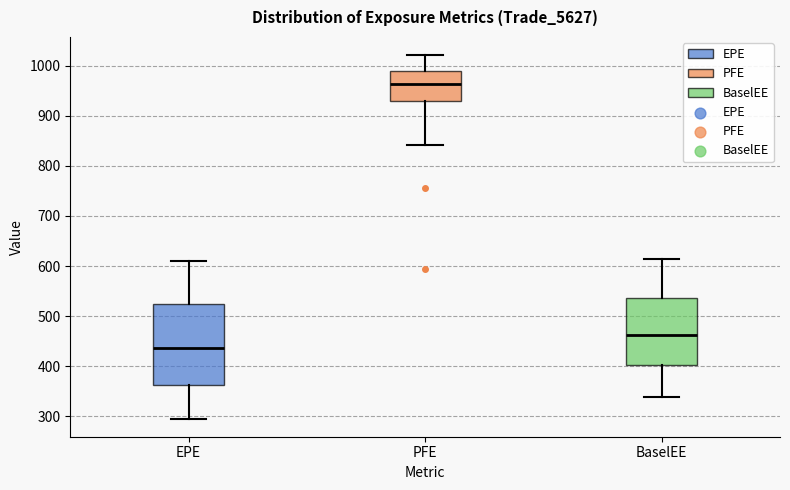

Reading left to right, read every box against the y-axis: the position of its median line, the range the box covers, and the ends of its whiskers. The values are not printed on the chart, so give them approximately, as read against the axis.

EPE: median 440, box 360 to 520, whiskers 300 to 610
PFE: median 960, box 930 to 990, whiskers 840 to 1020
BaselEE: median 460, box 400 to 540, whiskers 340 to 610